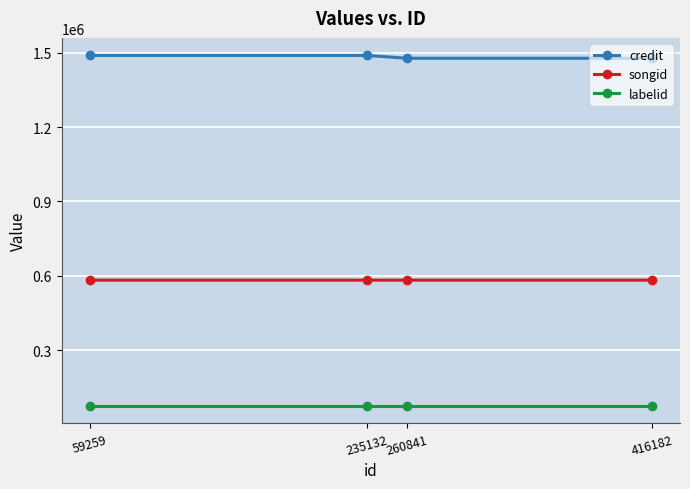

What is the spread (max minus min) of values at 416182?

1402000